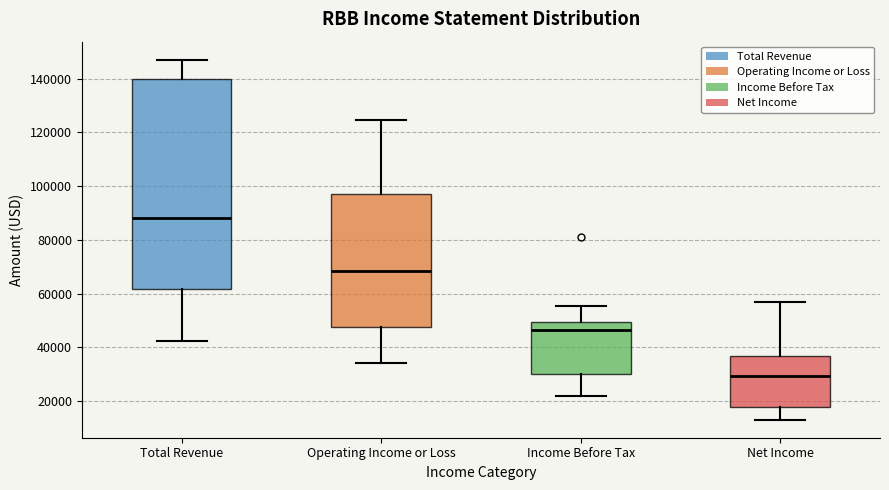

Where does the lower whisker of the box for Operating Income or Loss end on the y-axis? The values are not printed on the chart, so give them approximately, as read against the axis.

34000